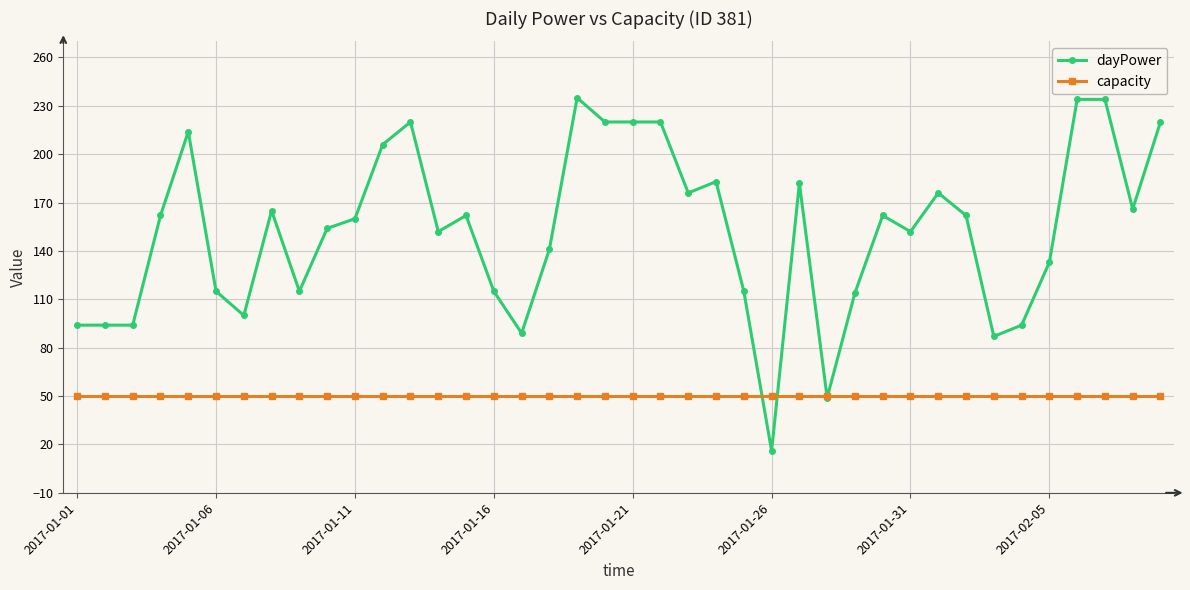

What is the lowest value of the dayPower series?

16